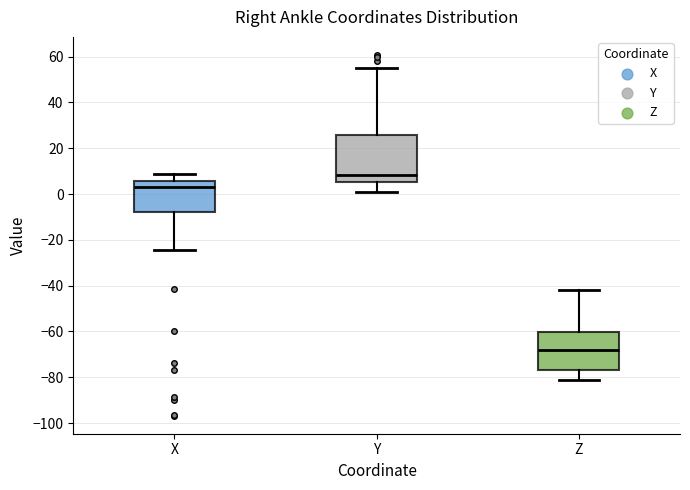

Where does the median line of the box for Y sit on the y-axis? The values are not printed on the chart, so give them approximately, as read against the axis.

8